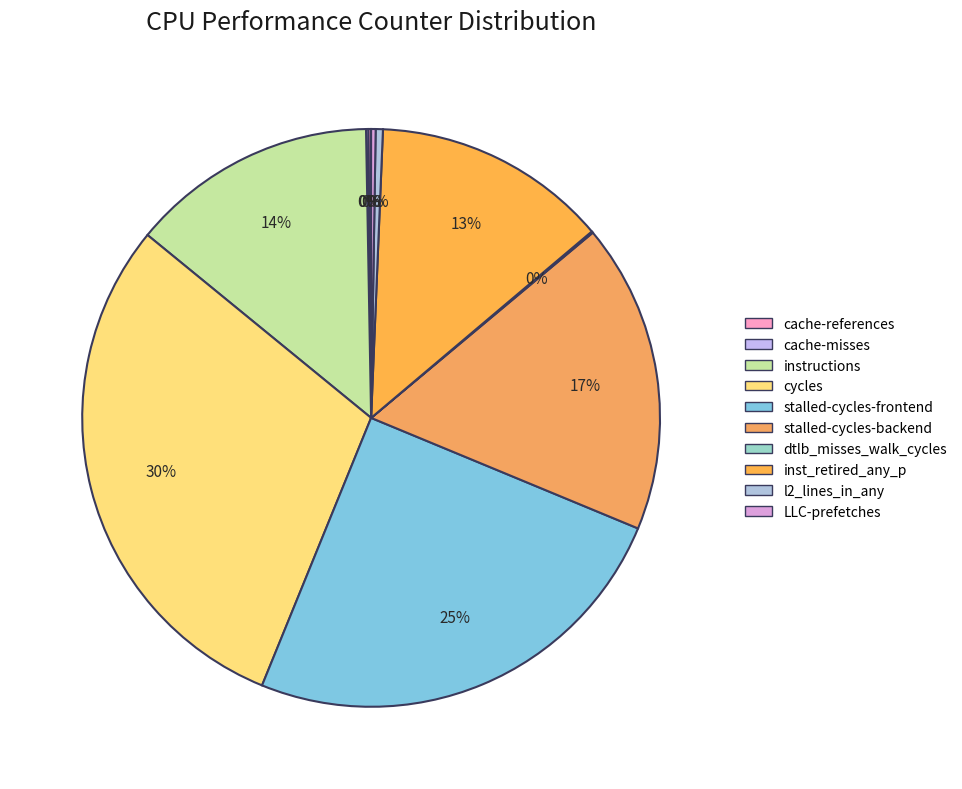

To the nearest percent, what is the average slice percentage?

10%